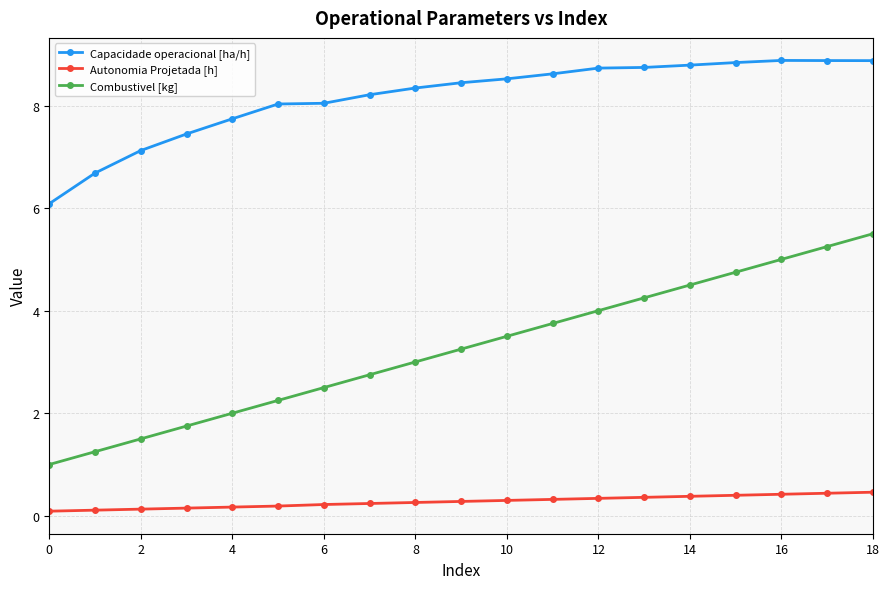

True or false: Capacidade operacional [ha/h] and Autonomia Projetada [h] intersect in this chart.

False